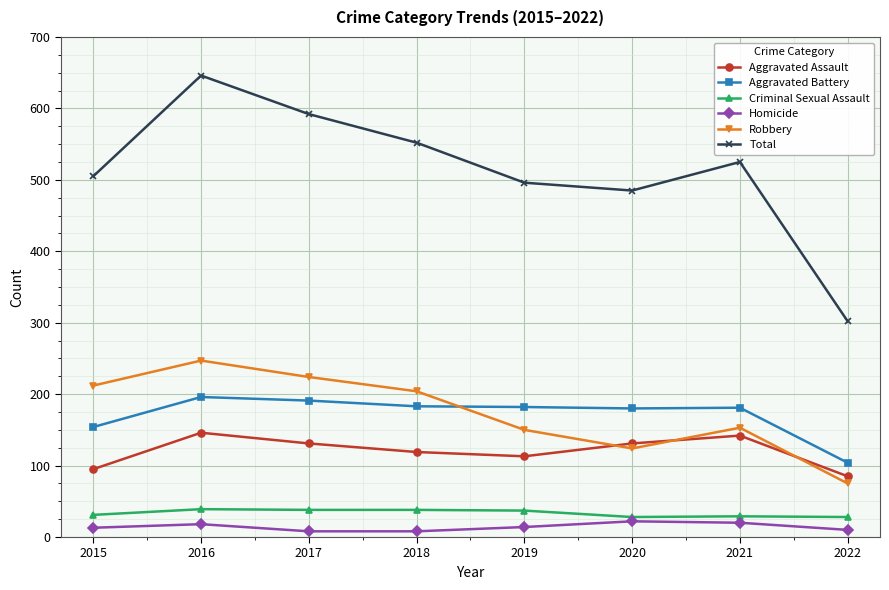

True or false: Criminal Sexual Assault and Total cross at least once.

False